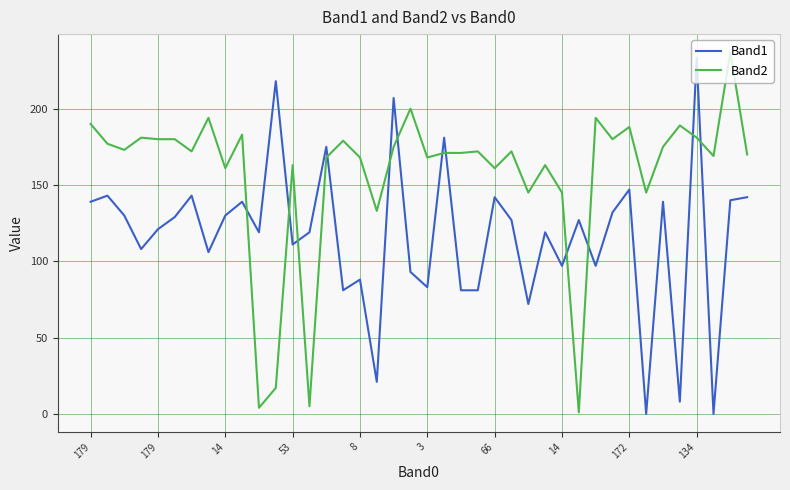

True or false: Band1 and Band2 cross at least once.

True